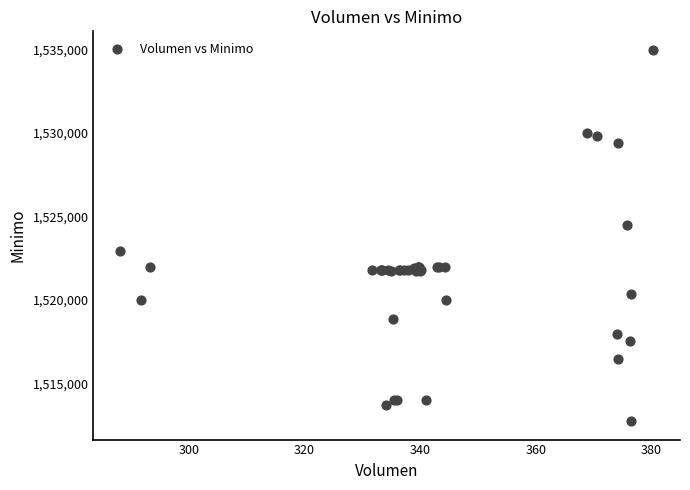

What Y value in the scatter plot is closest to 1523862?

1524513